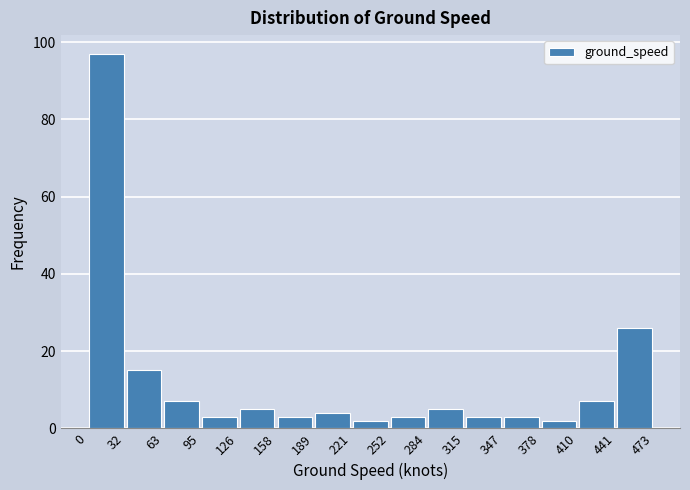

Reading left to right, transcribe this chart: for each bar, give the range it covers on the x-axis and its height. The values are not printed on the chart, so give them approximately, as read against the axis.

0 to 32: 98
32 to 63: 16
63 to 95: 8
95 to 126: 4
126 to 158: 6
158 to 189: 4
189 to 221: 4
221 to 252: 2
252 to 284: 4
284 to 315: 6
315 to 347: 4
347 to 378: 4
378 to 410: 2
410 to 441: 8
441 to 473: 26